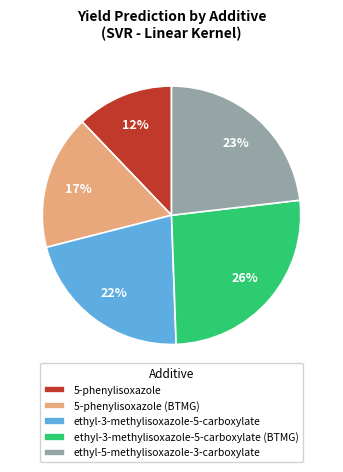

To the nearest percent, what portion does 5-phenylisoxazole represent?

12%